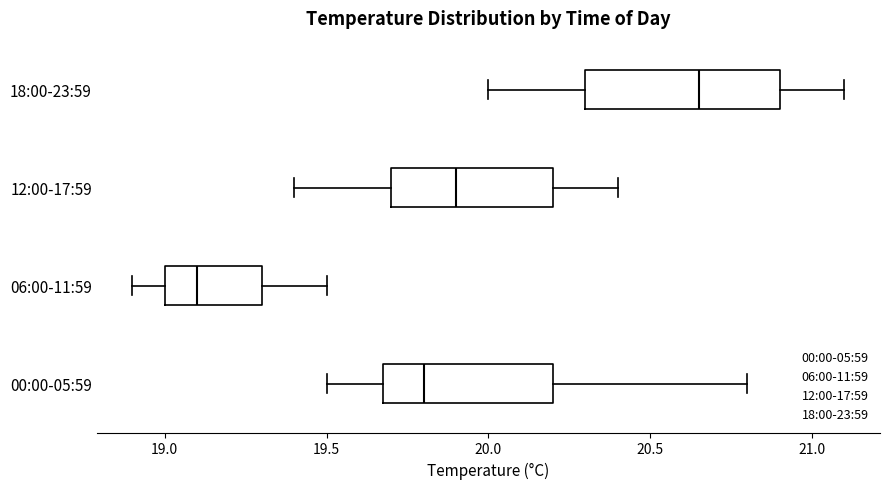

Reading bottom to top, transcribe this box plot: for each box, give where its median line is, the range the box spans, and where its two whiskers end, as read against the x-axis. The values are not printed on the chart, so give them approximately, as read against the axis.

00:00-05:59: median 19.80, box 19.70 to 20.20, whiskers 19.50 to 20.80
06:00-11:59: median 19.10, box 19.00 to 19.30, whiskers 18.90 to 19.50
12:00-17:59: median 19.90, box 19.70 to 20.20, whiskers 19.40 to 20.40
18:00-23:59: median 20.65, box 20.30 to 20.90, whiskers 20.00 to 21.10